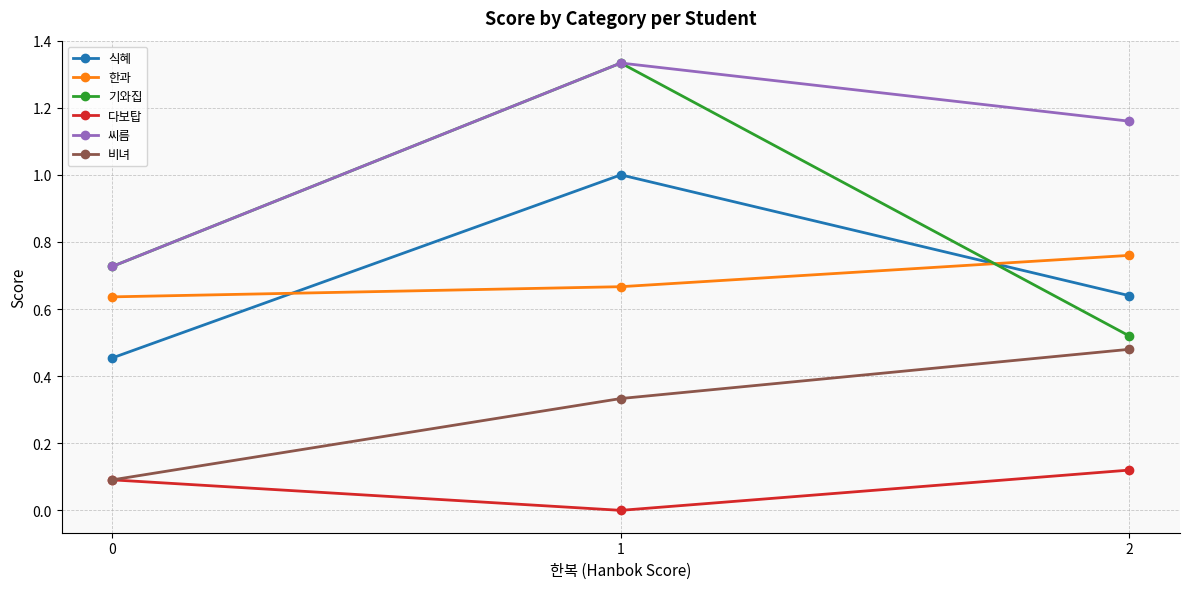

The 다보탑 series shows 0.1 at 0. True or false?

True